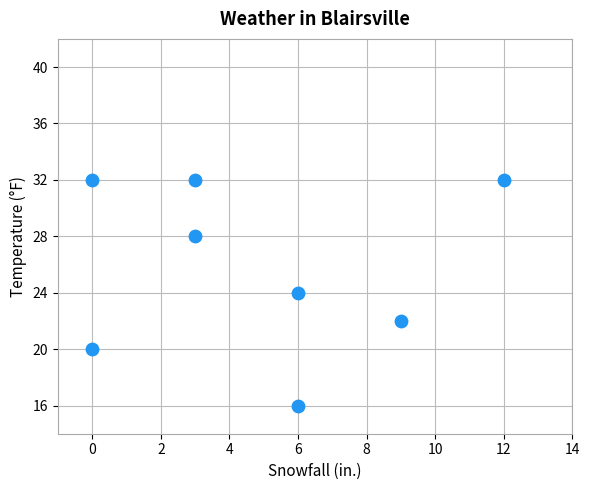

What is the average X value?

5